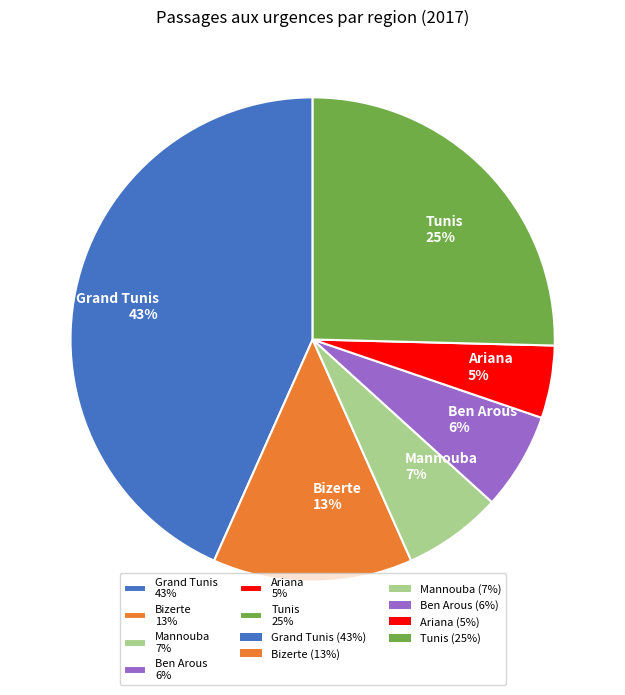

Approximately how many times larger is the value at Mannouba compared to Grand Tunis?

0.2